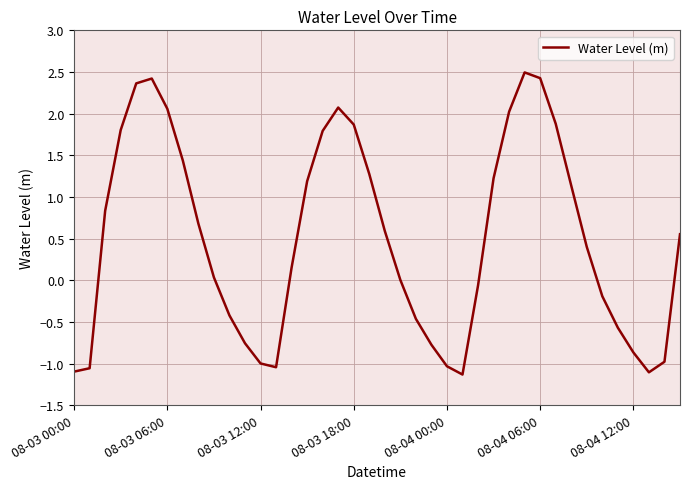

Is this an area chart (filled region under the line)?

No